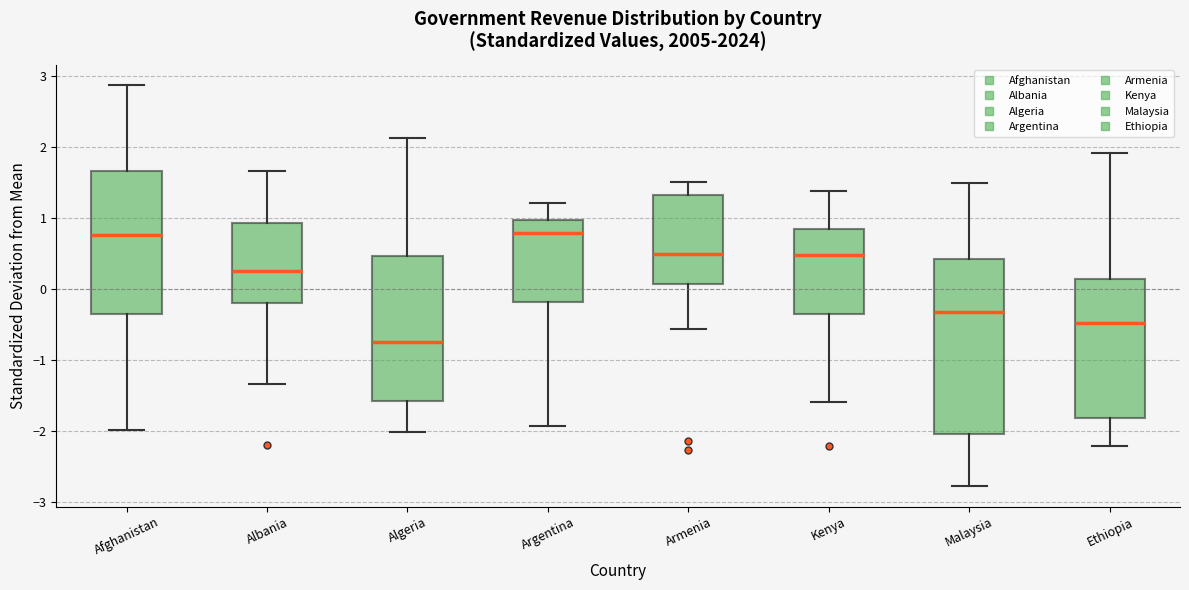

Reading left to right, transcribe this box plot: for each box, give where its median line is, the range the box spans, and where its two whiskers end, as read against the y-axis. The values are not printed on the chart, so give them approximately, as read against the axis.

Afghanistan: median 0.8, box -0.3 to 1.7, whiskers -2.0 to 2.9
Albania: median 0.3, box -0.2 to 0.9, whiskers -1.3 to 1.7
Algeria: median -0.8, box -1.6 to 0.5, whiskers -2.0 to 2.1
Argentina: median 0.8, box -0.2 to 1.0, whiskers -1.9 to 1.2
Armenia: median 0.5, box 0.1 to 1.3, whiskers -0.6 to 1.5
Kenya: median 0.5, box -0.3 to 0.9, whiskers -1.6 to 1.4
Malaysia: median -0.3, box -2.0 to 0.4, whiskers -2.8 to 1.5
Ethiopia: median -0.5, box -1.8 to 0.1, whiskers -2.2 to 1.9